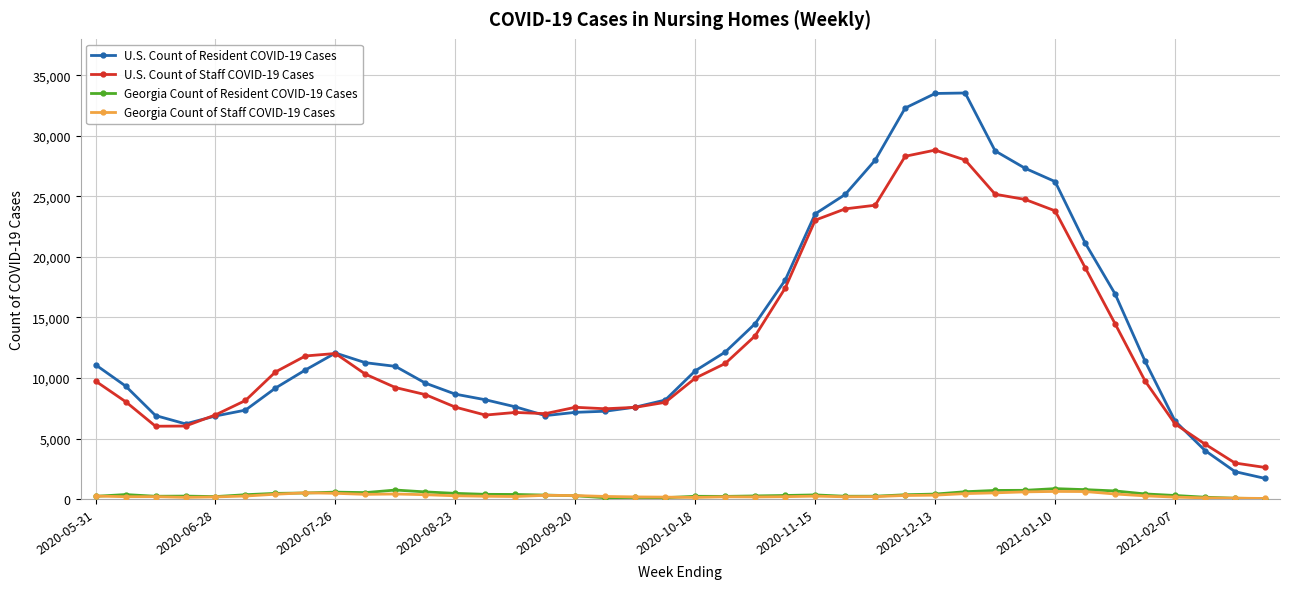

Which series has the widest spread of values?

U.S. Count of Resident COVID-19 Cases